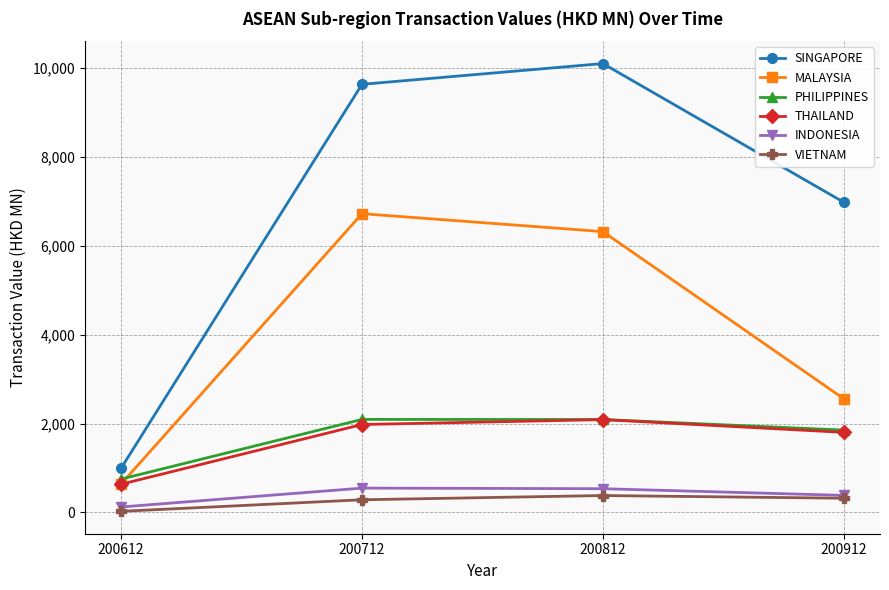

True or false: INDONESIA has a value of 889.0 at 200812.

False